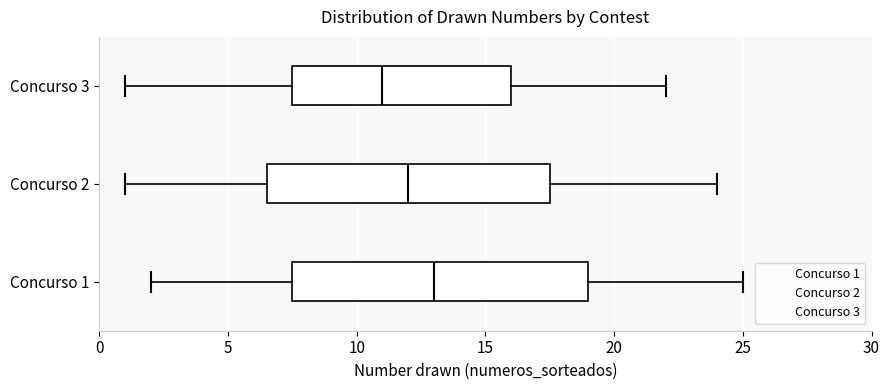

Reading bottom to top, transcribe this box plot: for each box, give where its median line is, the range the box spans, and where its two whiskers end, as read against the x-axis. The values are not printed on the chart, so give them approximately, as read against the axis.

Concurso 1: median 13.0, box 7.5 to 19.0, whiskers 2.0 to 25.0
Concurso 2: median 12.0, box 6.5 to 17.5, whiskers 1.0 to 24.0
Concurso 3: median 11.0, box 7.5 to 16.0, whiskers 1.0 to 22.0